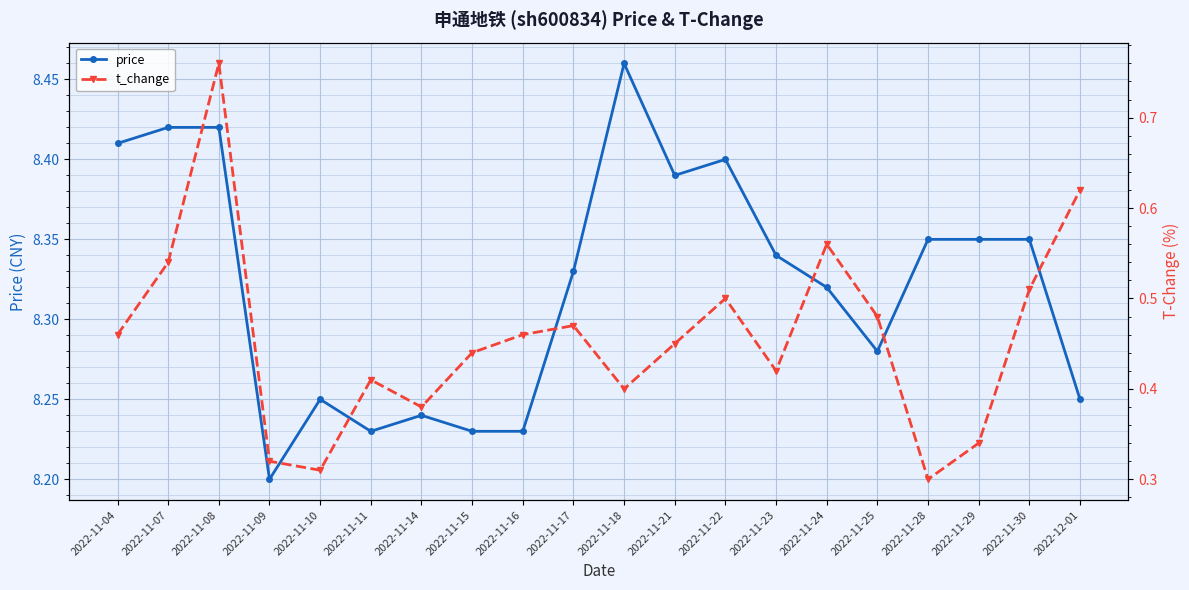

Is it true that price equals 11.8 at 2022-11-04?

False